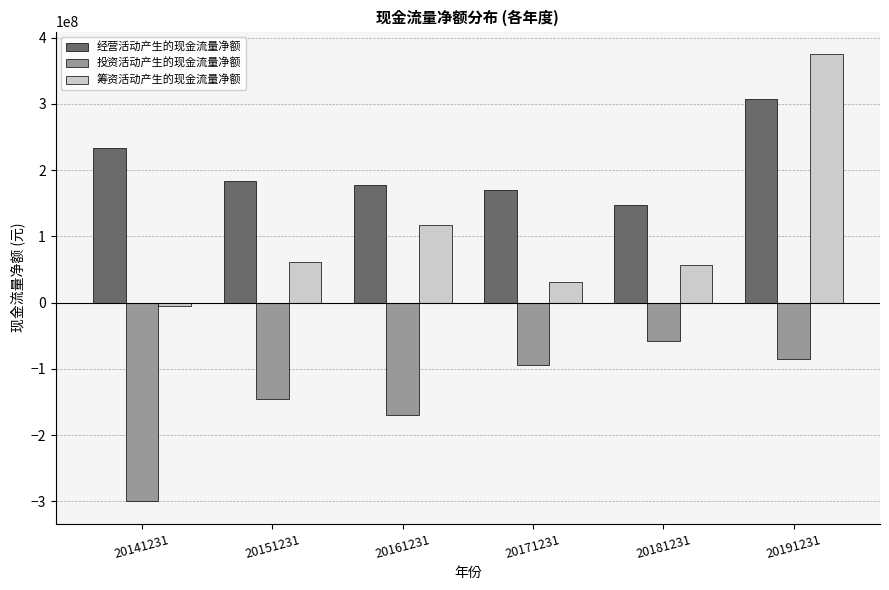

Reading left to right, what are all the values shown in this chart?

经营活动产生的现金流量净额: 20141231=234167538.6	20151231=183859610.0	20161231=178071038.7	20171231=169846751.8	20181231=147064760.7	20191231=307344338.8
投资活动产生的现金流量净额: 20141231=-299817585.5	20151231=-145222682.4	20161231=-170054208.2	20171231=-94507798.8	20181231=-57705174.0	20191231=-84861935.8
筹资活动产生的现金流量净额: 20141231=-4416947.6	20151231=61409815.7	20161231=117420272.7	20171231=31792129.3	20181231=57401975.6	20191231=375502709.8